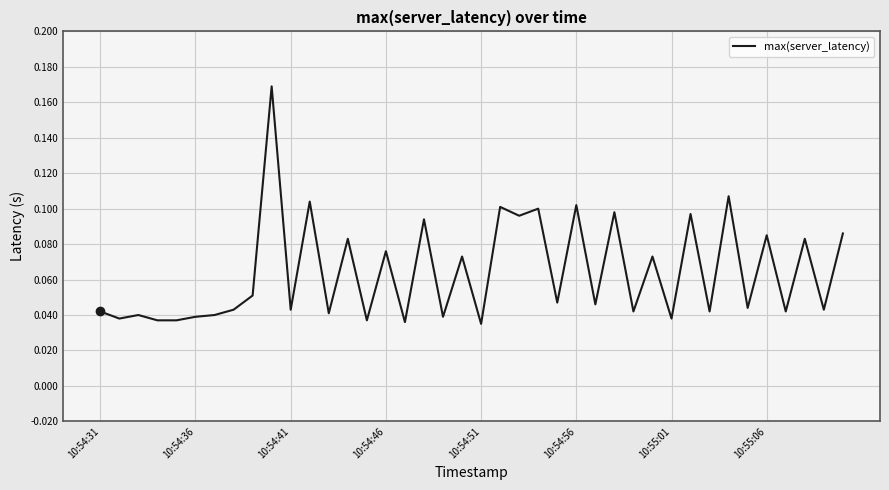

The chart shows a value of 0.1 at 10:54:36. True or false?

False